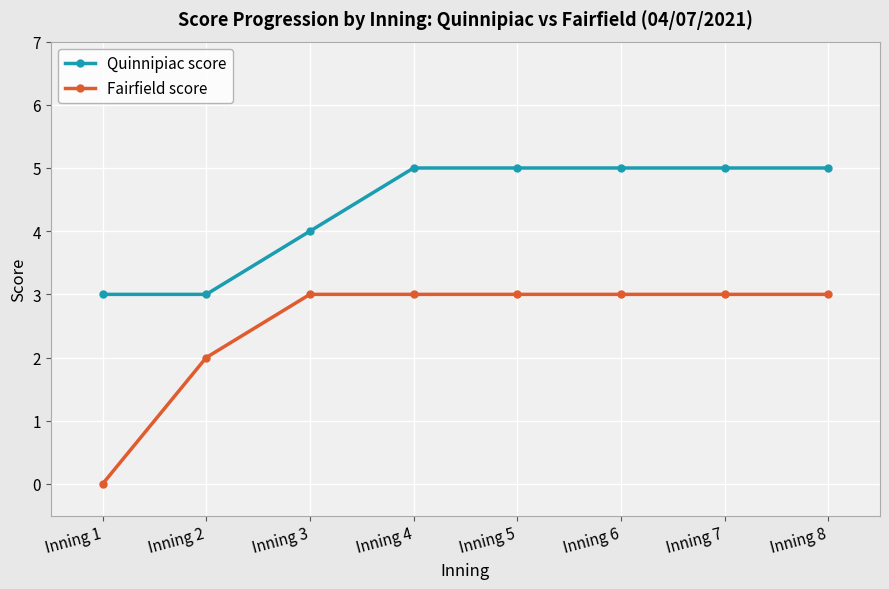

Which series changed the most between Inning 2 and Inning 4?

Quinnipiac score